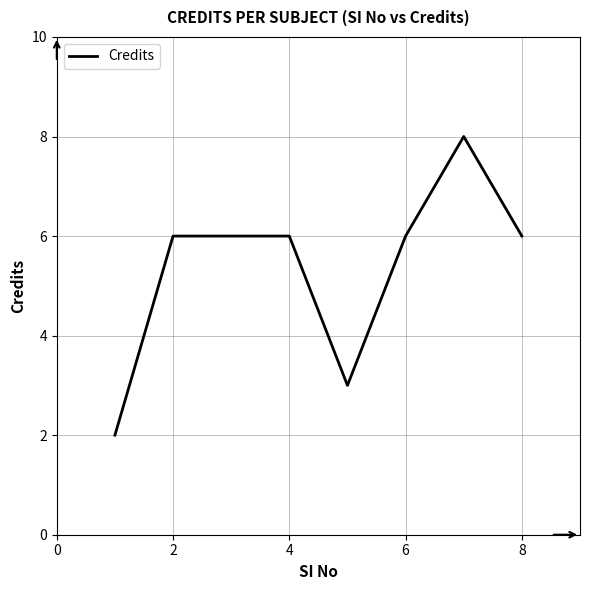

Does the chart have visible grid lines?

Yes